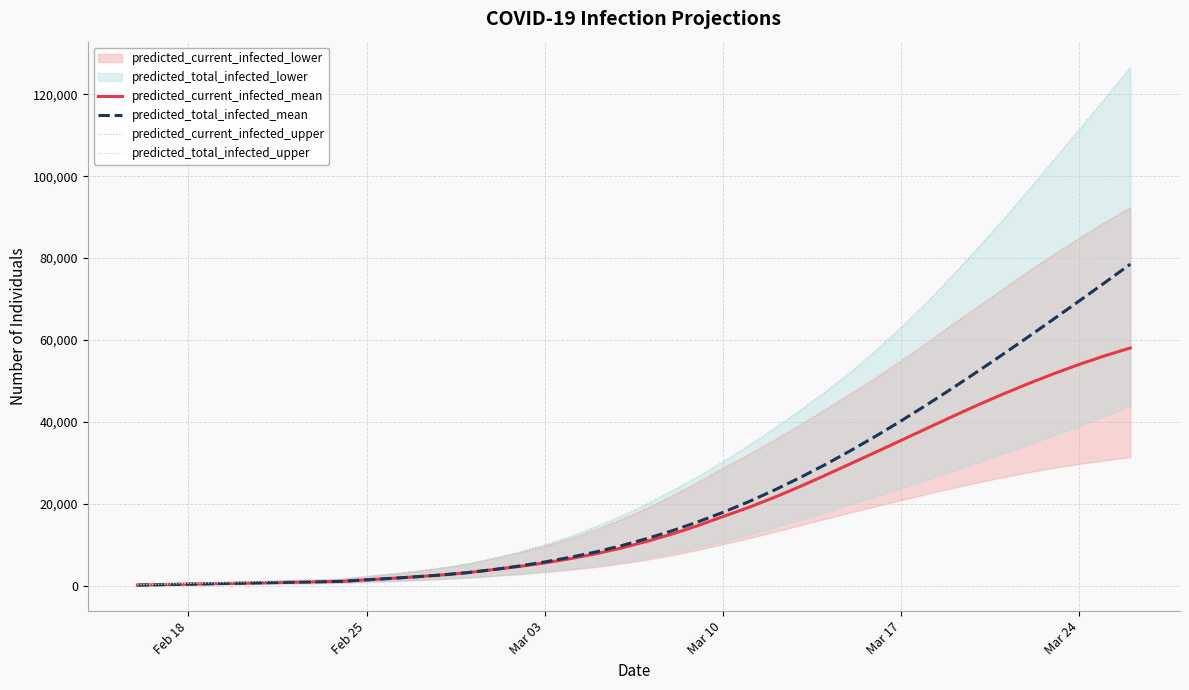

The value of predicted_total_infected_upper at Mar 03 is 5088. True or false?

False